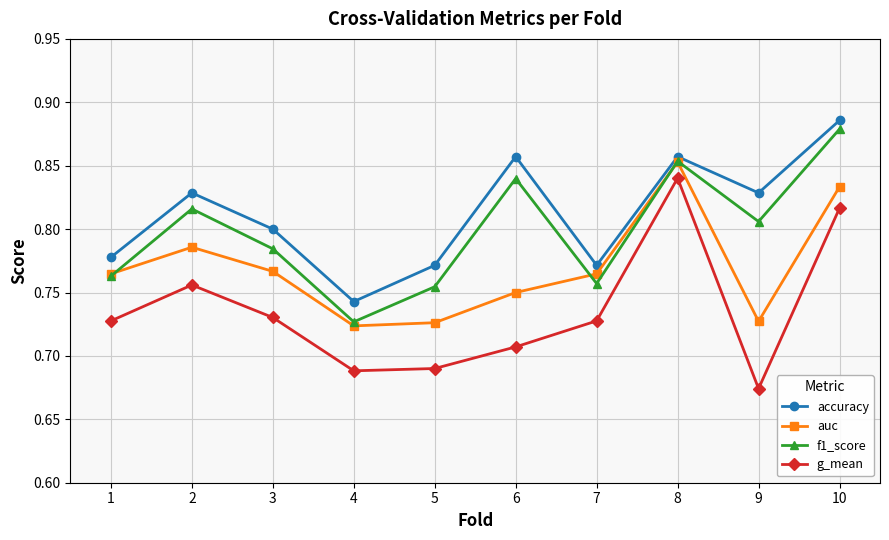

At which label does accuracy reach its minimum?

4